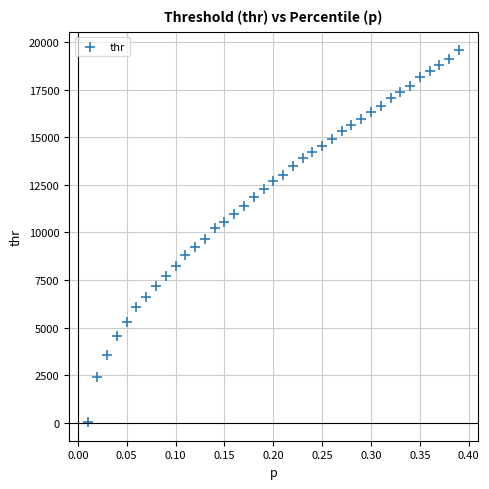

What is the range of Y values (max minus min)?

19519.9